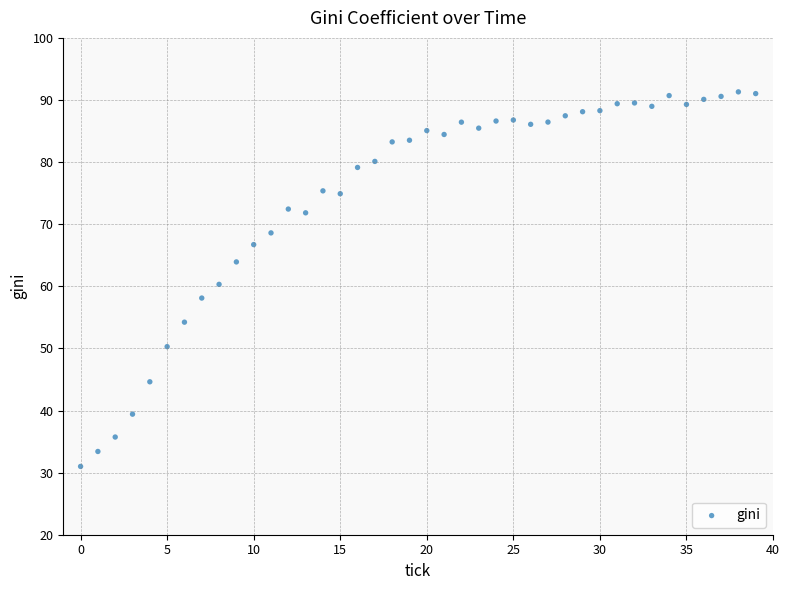

What is the range of Y values (max minus min)?

60.3